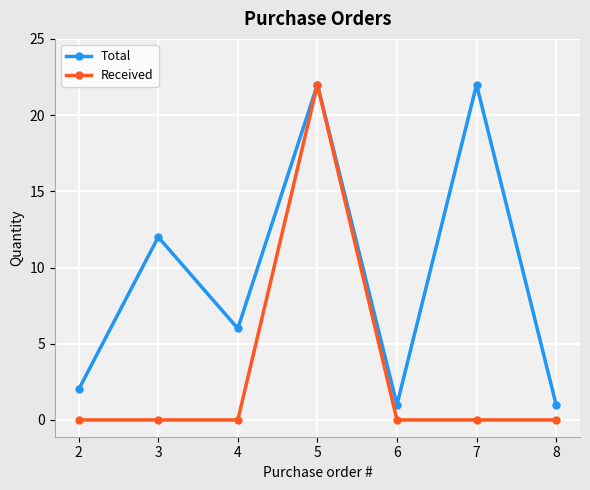

What is the difference between the highest and lowest values at 3?

12